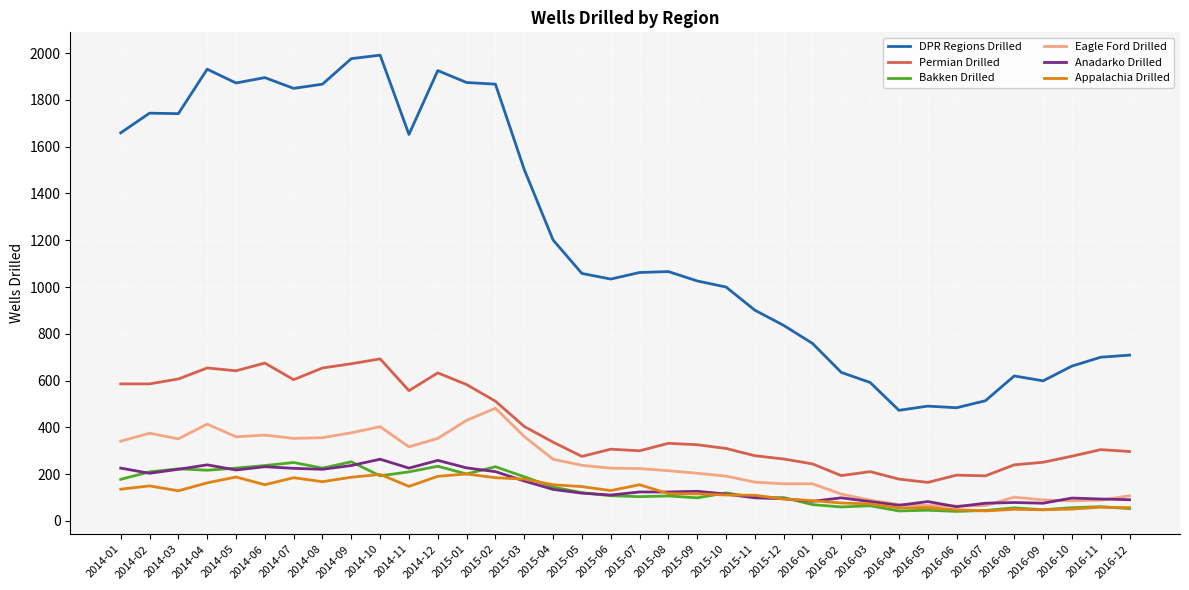

What is the minimum value shown in the chart?

41